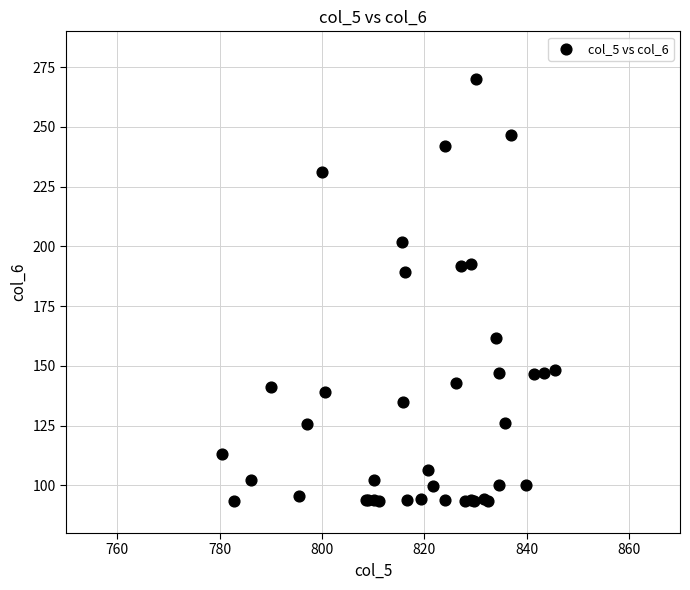

What Y value in the scatter plot is closest to 181?

189.3